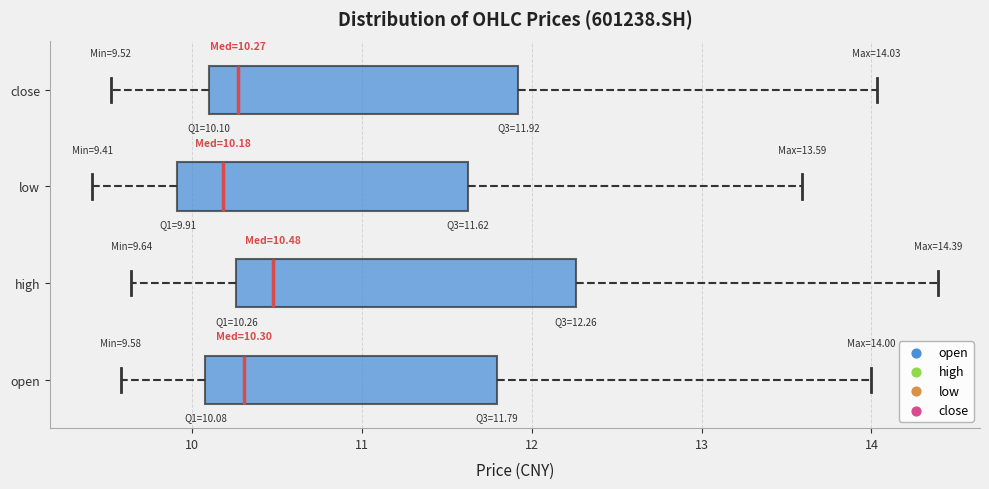

Comparing the boxes themselves (not the whiskers), which one is the widest?

high